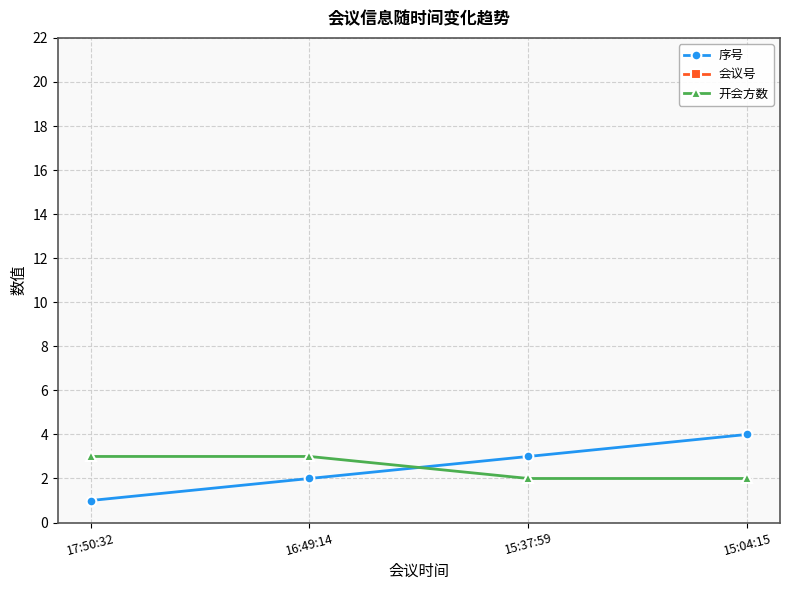

What is the label of the 2nd point from the right?

15:37:59